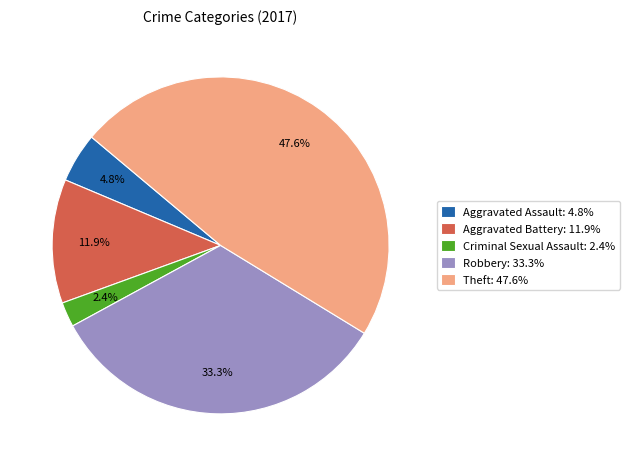

How much of the chart is everything except Theft: 47.6%?

52.4%